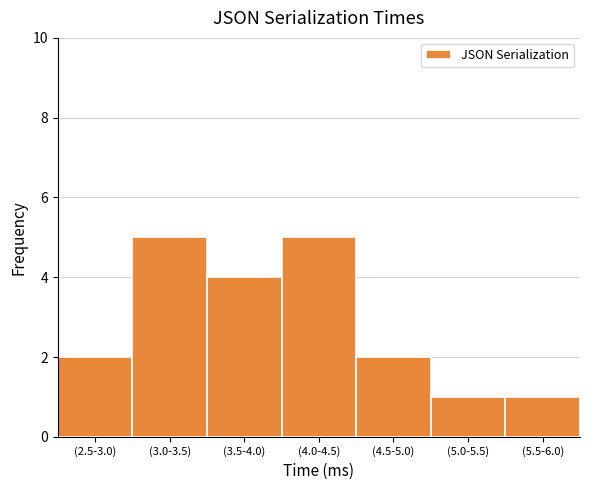

Reading left to right, what are all the values shown in this chart?

2	5	4	5	2	1	1